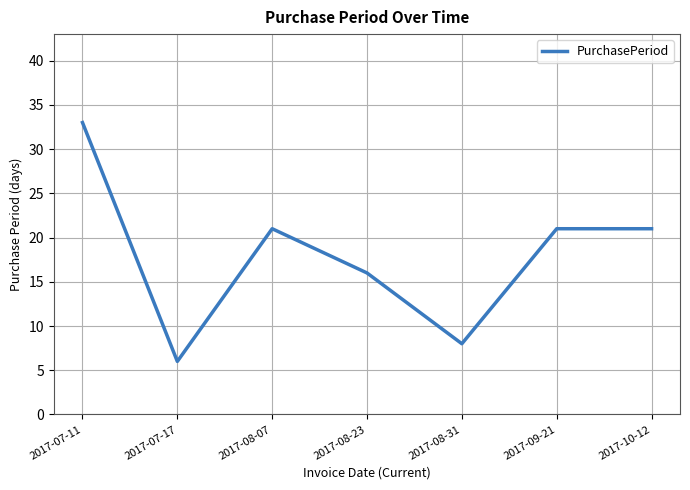

What value does the data have at 2017-08-31, to the nearest 10?

10